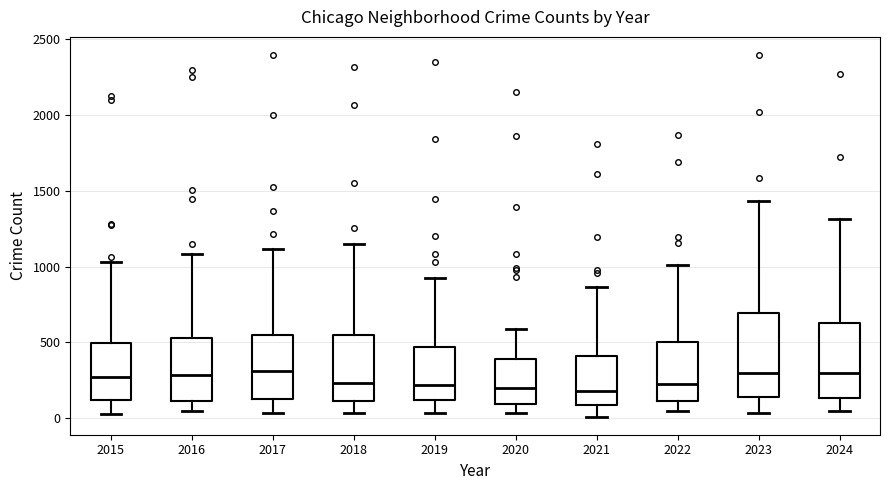

Reading left to right, transcribe this box plot: for each box, give where its median line is, the range the box spans, and where its two whiskers end, as read against the y-axis. The values are not printed on the chart, so give them approximately, as read against the axis.

2015: median 250, box 100 to 500, whiskers 50 to 1050
2016: median 300, box 100 to 550, whiskers 50 to 1100
2017: median 300, box 150 to 550, whiskers 50 to 1100
2018: median 250, box 100 to 550, whiskers 50 to 1150
2019: median 200, box 100 to 450, whiskers 50 to 900
2020: median 200, box 100 to 400, whiskers 50 to 600
2021: median 200, box 100 to 400, whiskers 0 to 850
2022: median 250, box 100 to 500, whiskers 50 to 1000
2023: median 300, box 150 to 700, whiskers 50 to 1450
2024: median 300, box 150 to 650, whiskers 50 to 1300